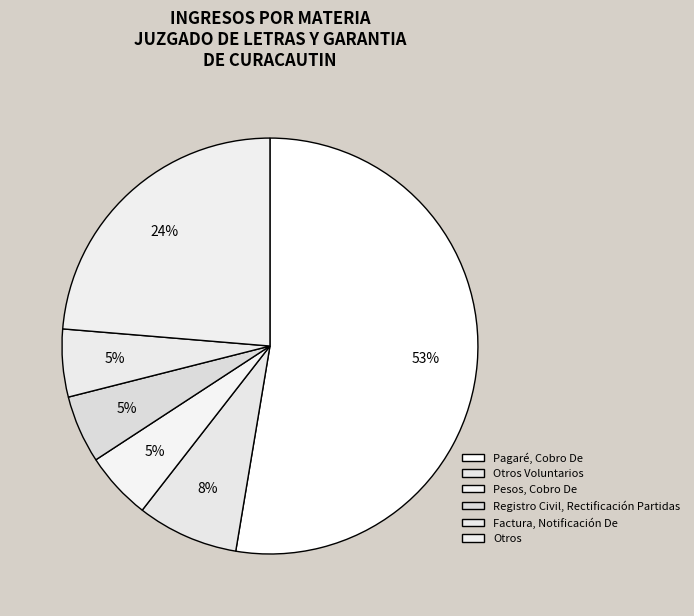

Count the number of slices in the pie.

6